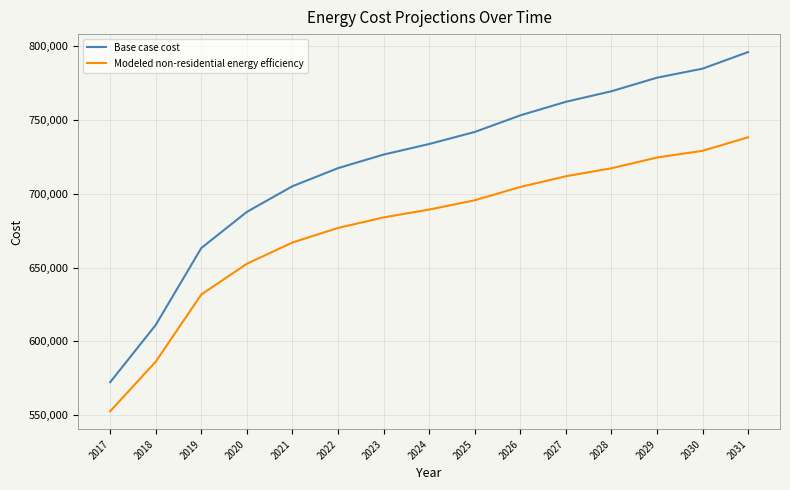

At which category is the sum across all series the highest?

2031